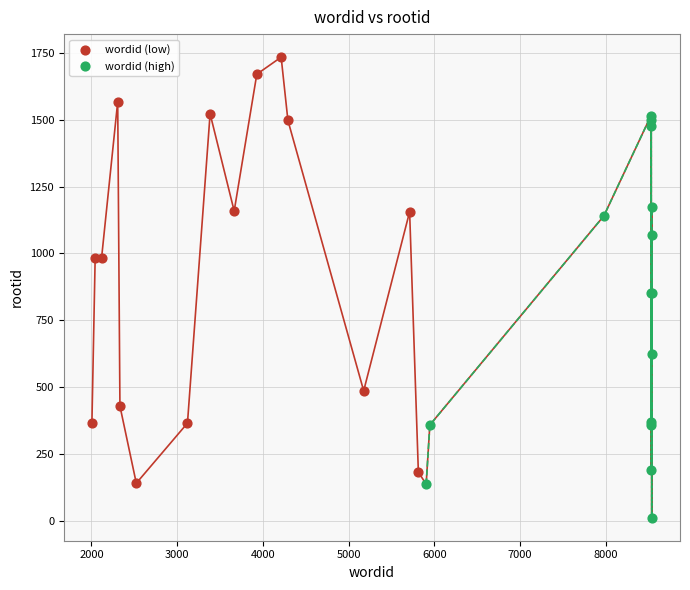

Which series contains the lowest Y value?

wordid (high)